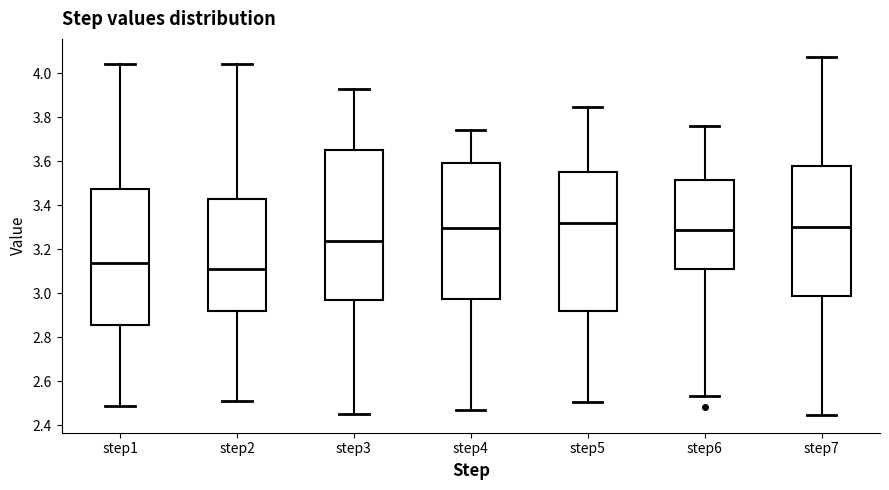

Reading left to right, read every box against the y-axis: the position of its median line, the range the box covers, and the ends of its whiskers. The values are not printed on the chart, so give them approximately, as read against the axis.

step1: median 3.14, box 2.86 to 3.48, whiskers 2.48 to 4.04
step2: median 3.12, box 2.92 to 3.42, whiskers 2.52 to 4.04
step3: median 3.24, box 2.96 to 3.66, whiskers 2.46 to 3.92
step4: median 3.30, box 2.98 to 3.60, whiskers 2.46 to 3.74
step5: median 3.32, box 2.92 to 3.56, whiskers 2.50 to 3.84
step6: median 3.28, box 3.10 to 3.52, whiskers 2.54 to 3.76
step7: median 3.30, box 2.98 to 3.58, whiskers 2.44 to 4.08